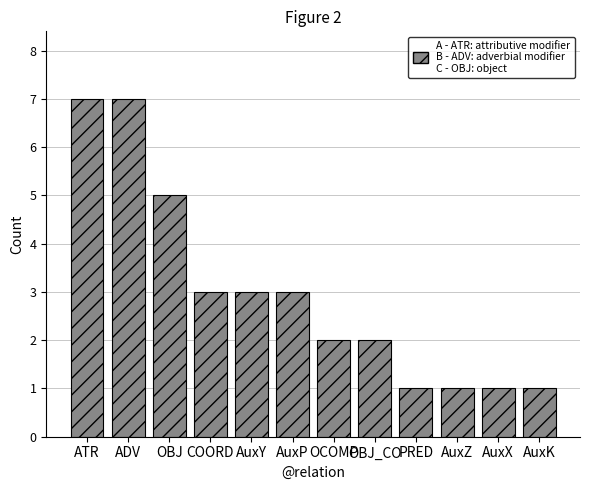

At which label does the data first exceed 3?

ATR